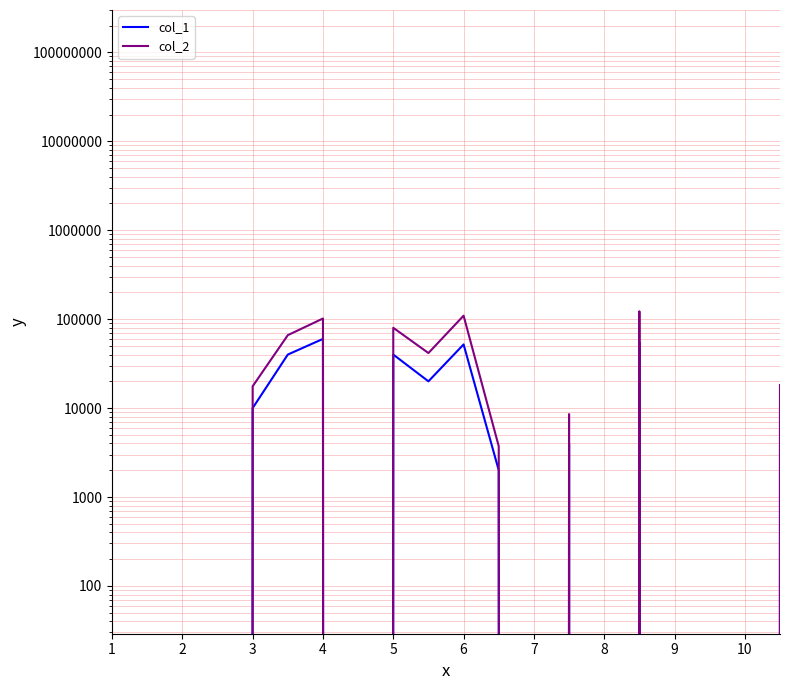

What is the difference between the maximum and minimum values in the col_1 series?

60000